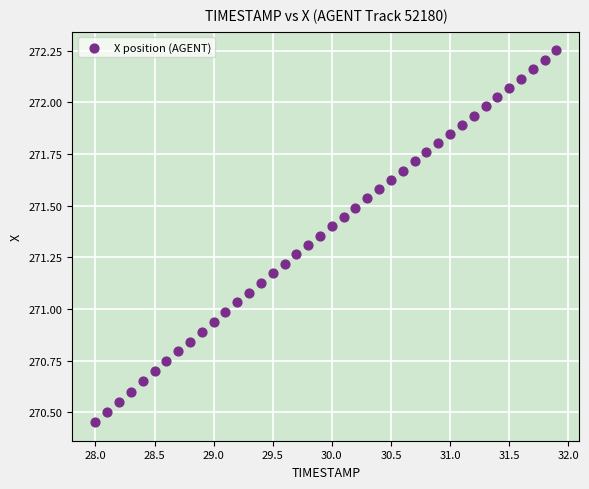

What is the range of X values (max minus min)?

3.9